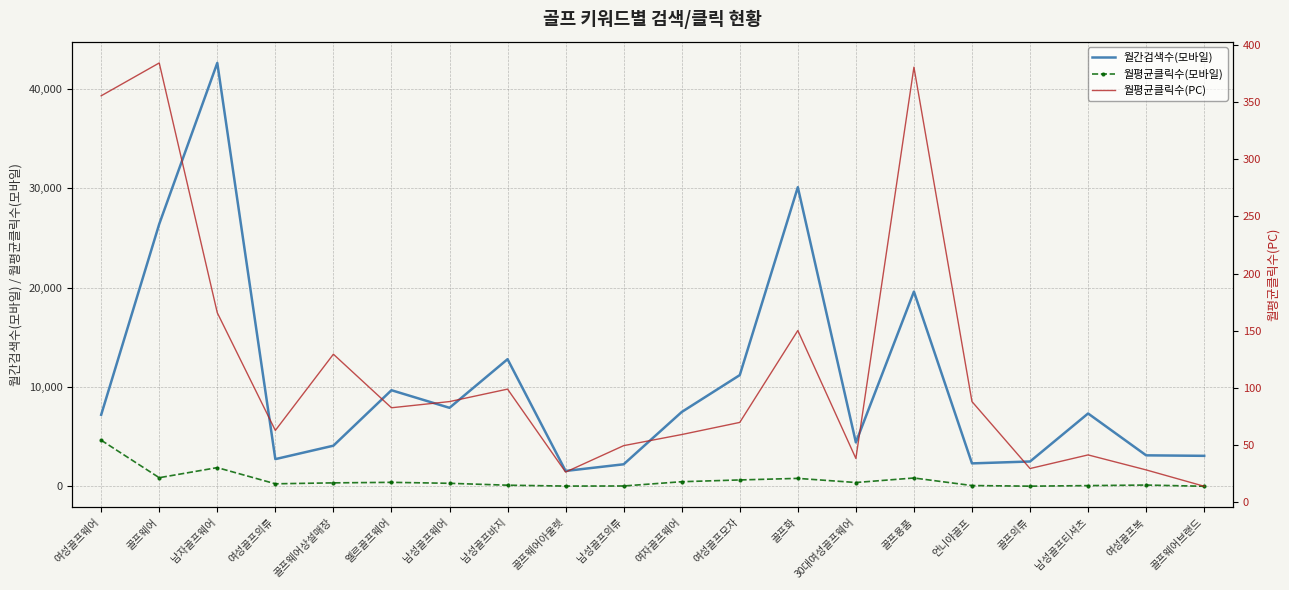

What are all the series names shown in the legend?

월간검색수(모바일), 월평균클릭수(모바일), 월평균클릭수(PC)